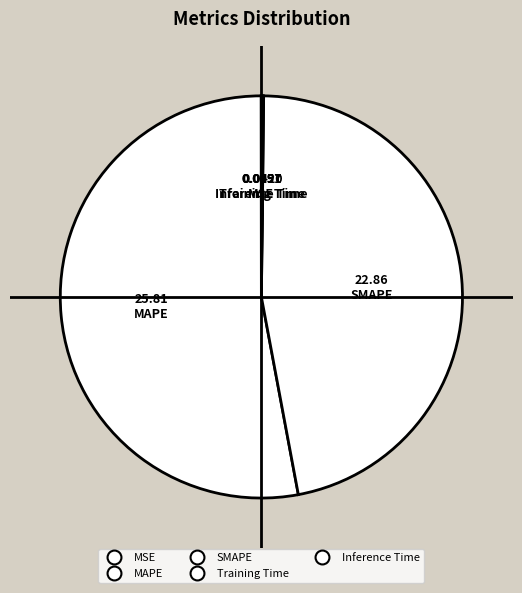

Count the number of slices in the pie.

5